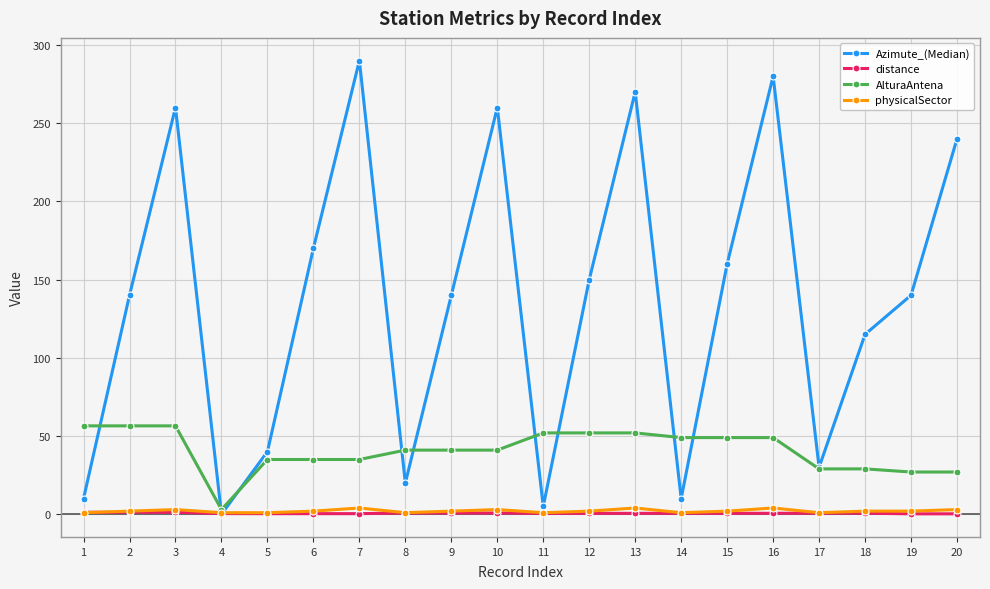

True or false: Azimute_(Median) has a value of 34.7 at 8.

False